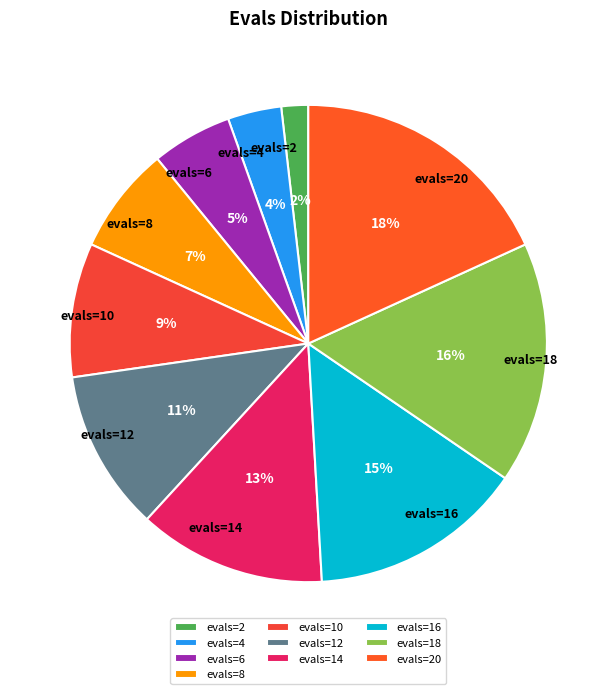

Which slice is the largest?

evals=20